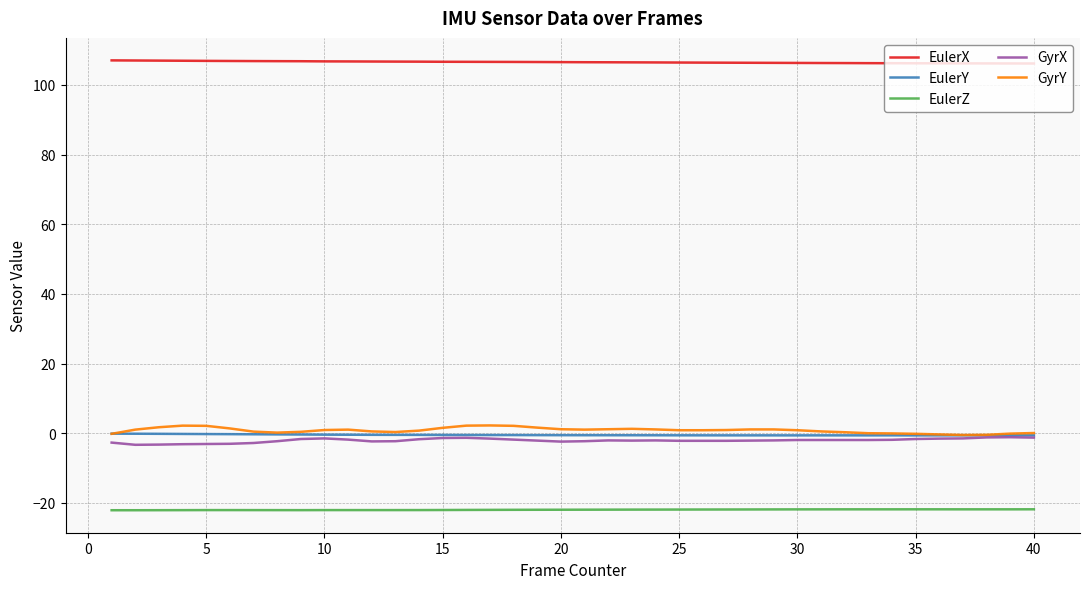

True or false: EulerX and EulerZ intersect in this chart.

False